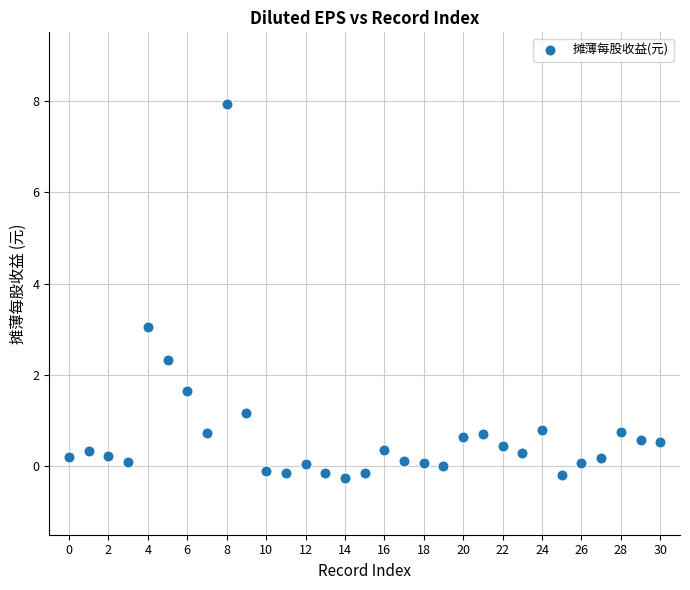

What is the range of Y values (max minus min)?

8.2